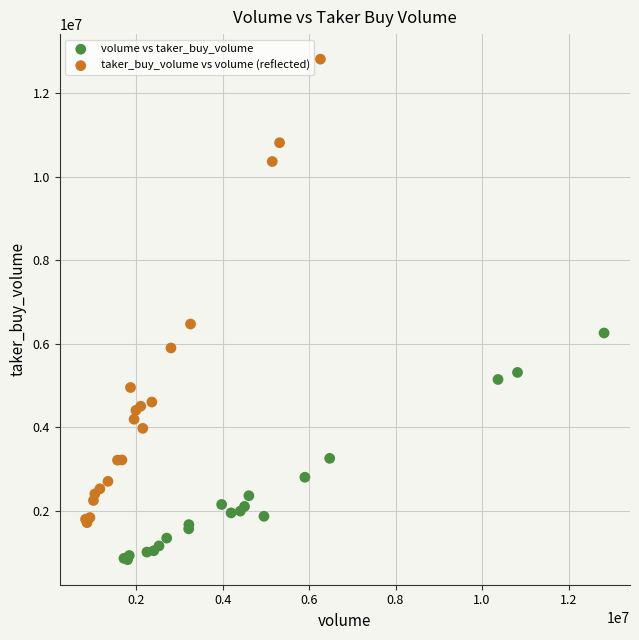

Which series has the largest Y range (max minus min)?

taker_buy_volume vs volume (reflected)